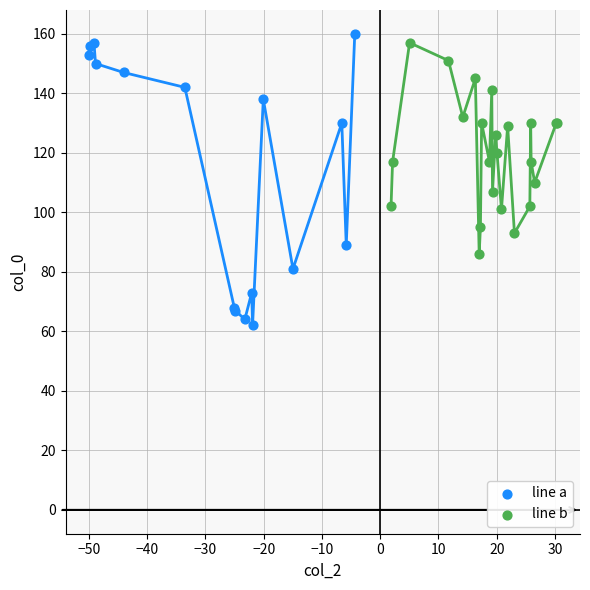

Which series has the largest Y range (max minus min)?

line a